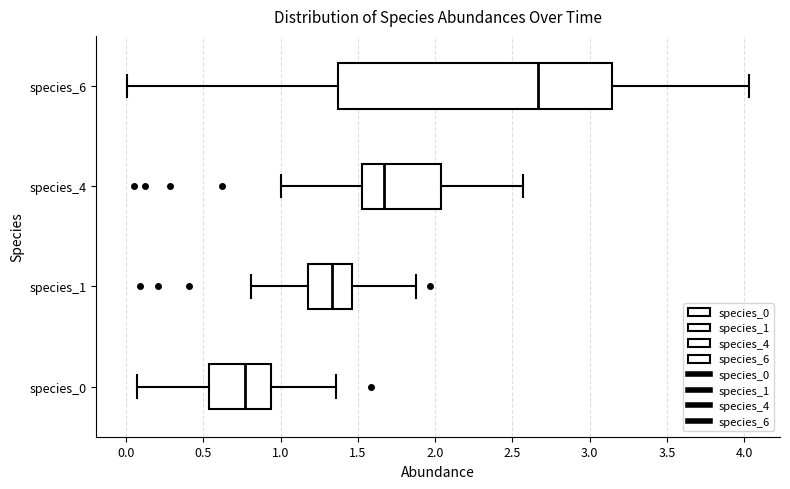

Reading bottom to top, transcribe this box plot: for each box, give where its median line is, the range the box spans, and where its two whiskers end, as read against the x-axis. The values are not printed on the chart, so give them approximately, as read against the axis.

species_0: median 0.75, box 0.55 to 0.95, whiskers 0.05 to 1.35
species_1: median 1.35, box 1.20 to 1.45, whiskers 0.80 to 1.85
species_4: median 1.65, box 1.55 to 2.05, whiskers 1.00 to 2.55
species_6: median 2.65, box 1.35 to 3.15, whiskers 0.00 to 4.05